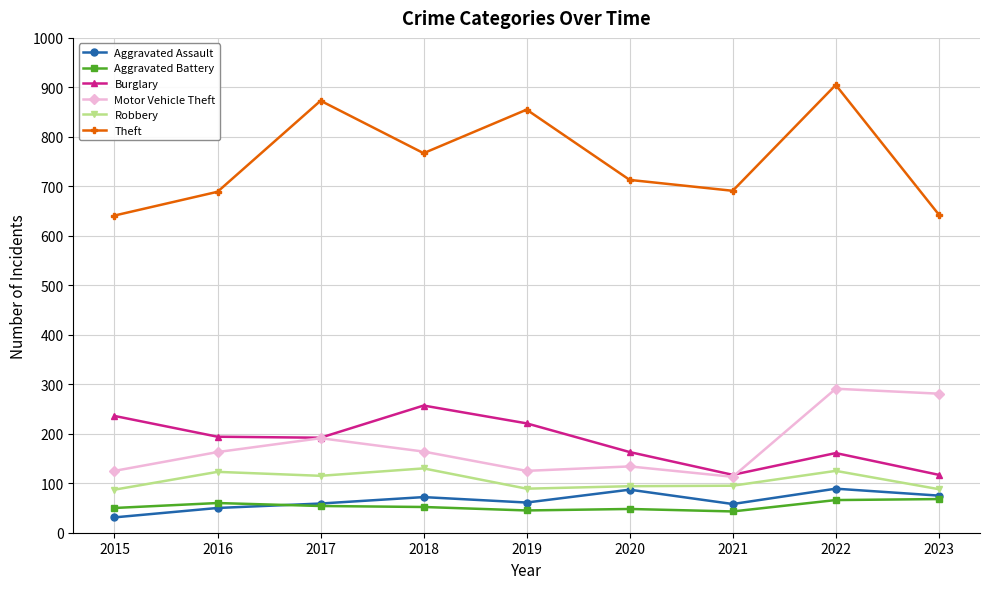

True or false: Aggravated Assault and Burglary cross at least once.

False